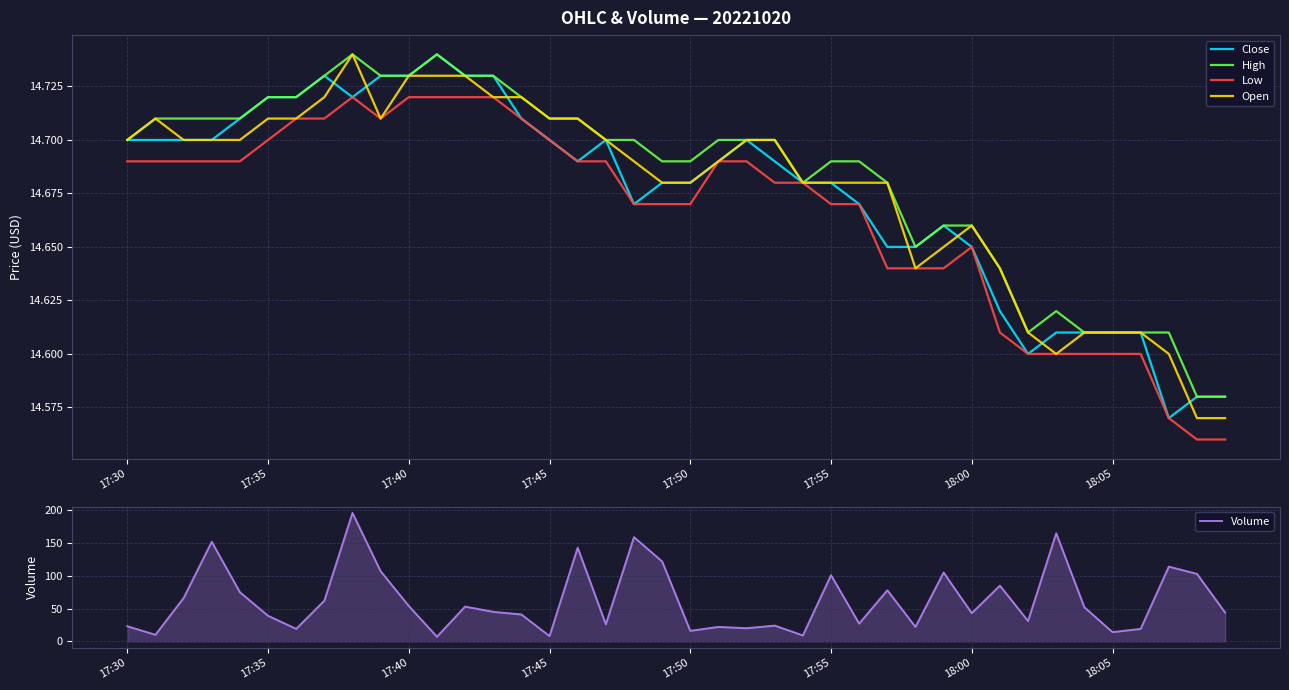

In Volume, how many points are lower than both neighbors (excluding endpoints)?

13